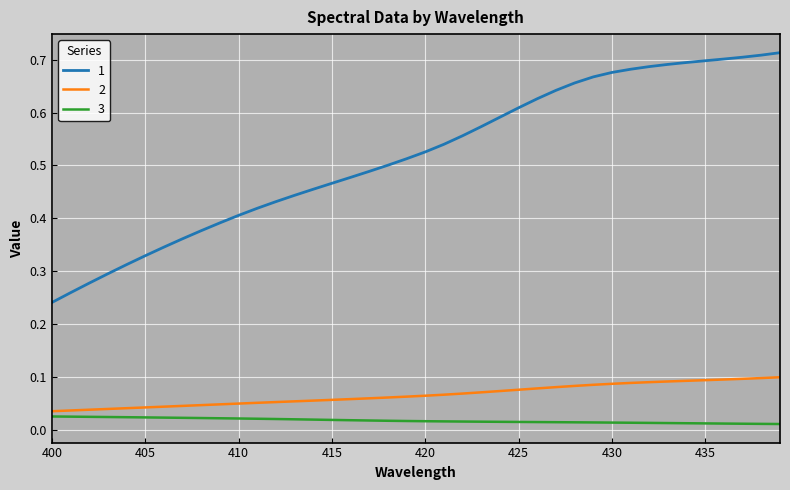

True or false: 2 and 1 cross at least once.

False